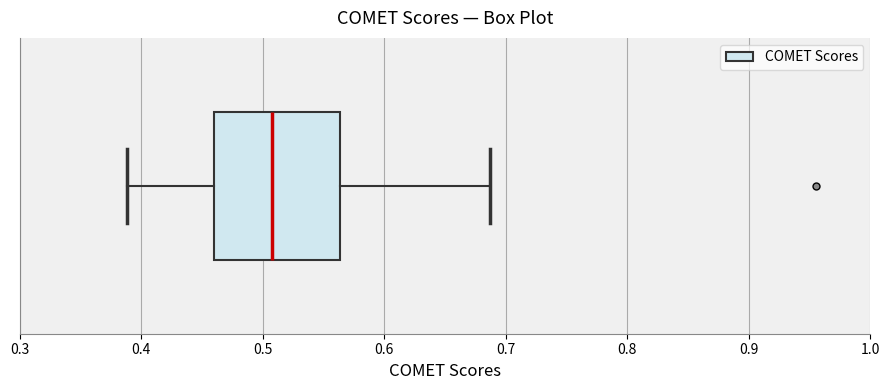

Read this box plot against the x-axis: the position of the median line, the range covered by the box, and the ends of both whiskers. The values are not printed on the chart, so give them approximately, as read against the axis.

median 0.51, box 0.46 to 0.56, whiskers 0.39 to 0.69